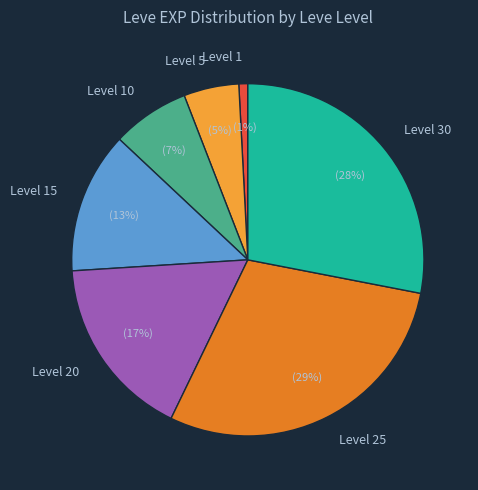

Is Level 10 the majority of the pie?

No